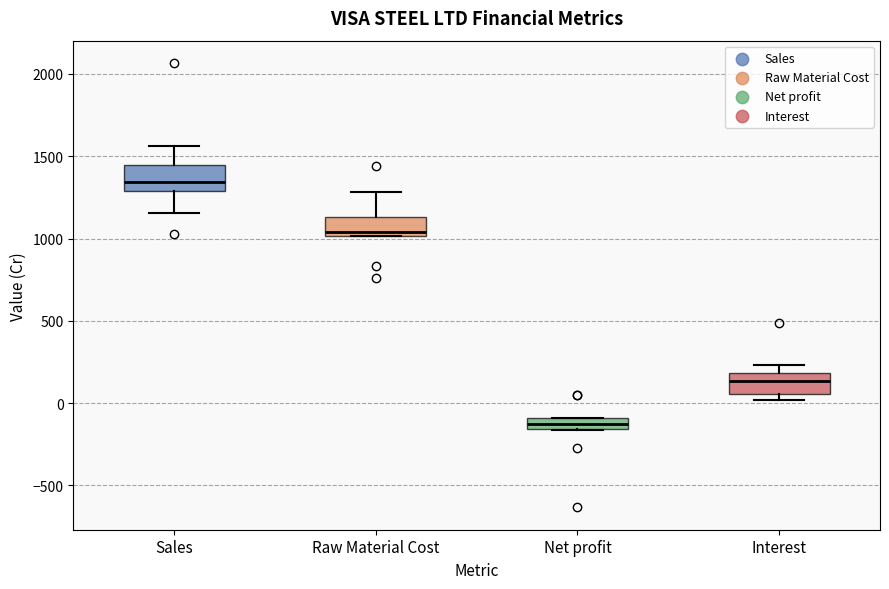

Where is the upper edge of the box for Net profit on the y-axis? The values are not printed on the chart, so give them approximately, as read against the axis.

-100